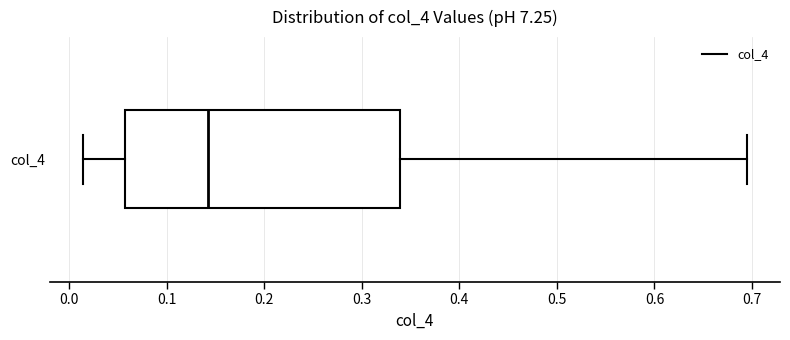

Where is the right edge of the box for col_4 on the x-axis? The values are not printed on the chart, so give them approximately, as read against the axis.

0.34